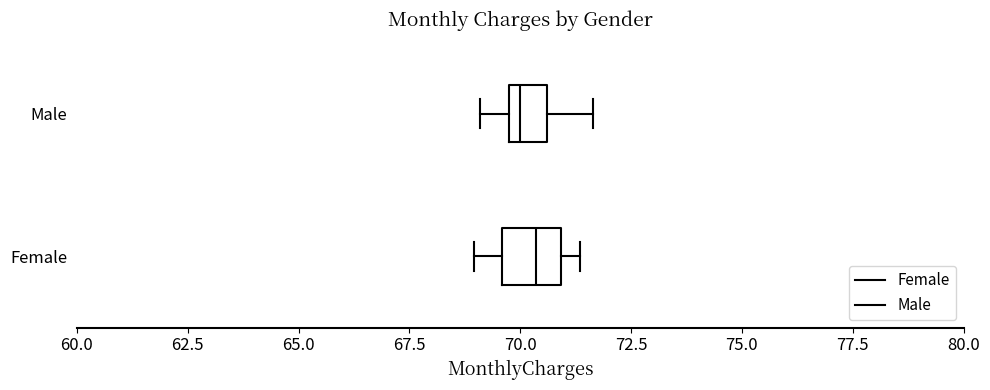

Reading bottom to top, read every box against the x-axis: the position of its median line, the range the box covers, and the ends of its whiskers. The values are not printed on the chart, so give them approximately, as read against the axis.

Female: median 70.5, box 69.5 to 71.0, whiskers 69.0 to 71.5
Male: median 70.0 (just right of the box's left edge), box 70.0 to 70.5, whiskers 69.0 to 71.5